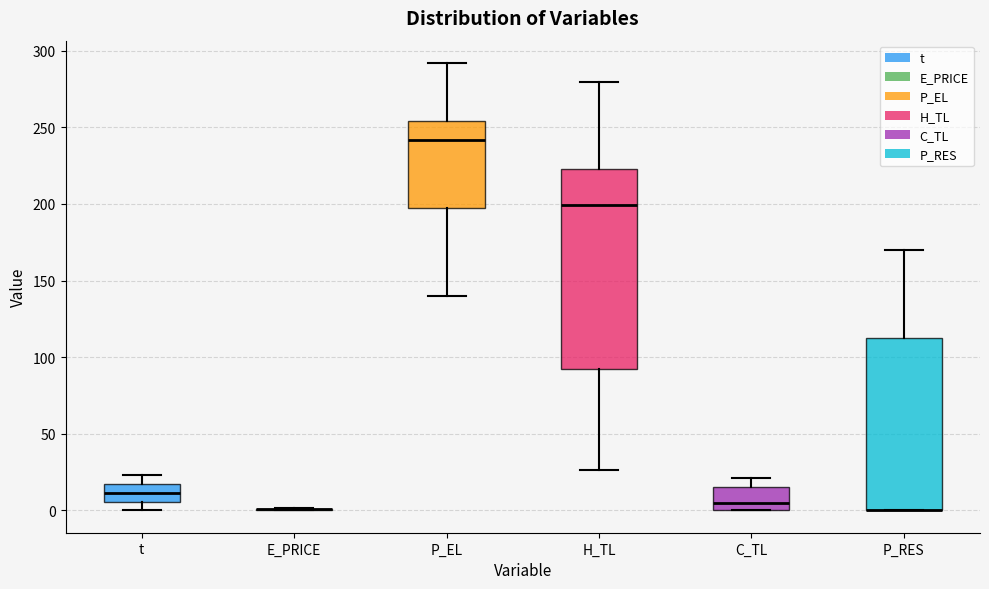

Where is the lower edge of the box for P_RES on the y-axis? The values are not printed on the chart, so give them approximately, as read against the axis.

0